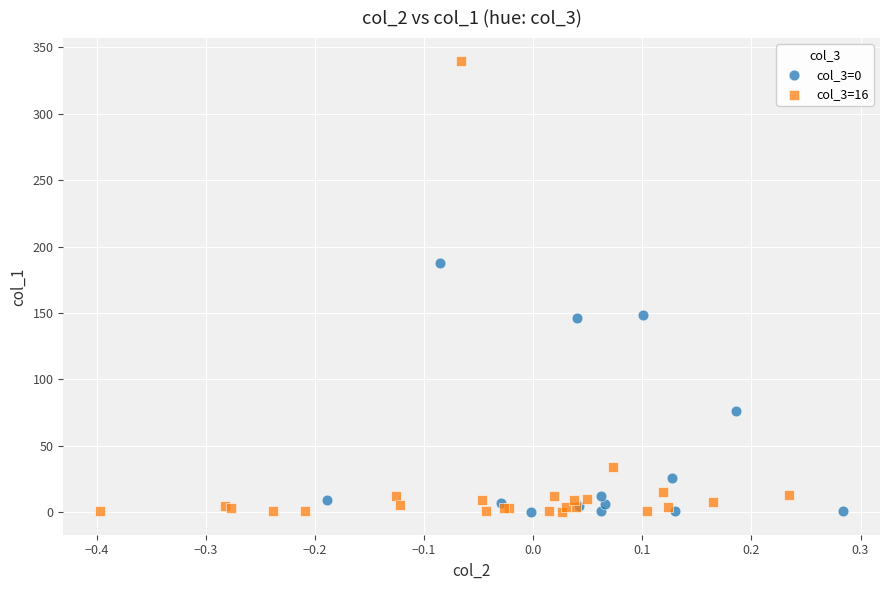

Which series reaches the maximum Y coordinate?

col_3=16